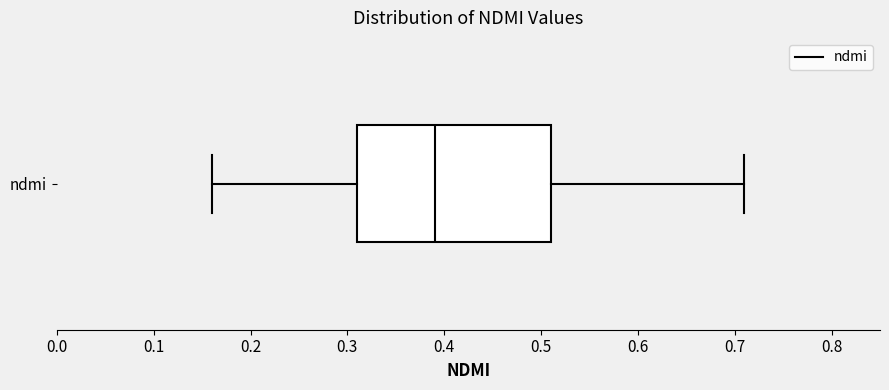

Transcribe this box plot: give where the median line is, the range the box spans, and where the two whiskers end, as read against the x-axis. The values are not printed on the chart, so give them approximately, as read against the axis.

median 0.39, box 0.31 to 0.51, whiskers 0.16 to 0.71